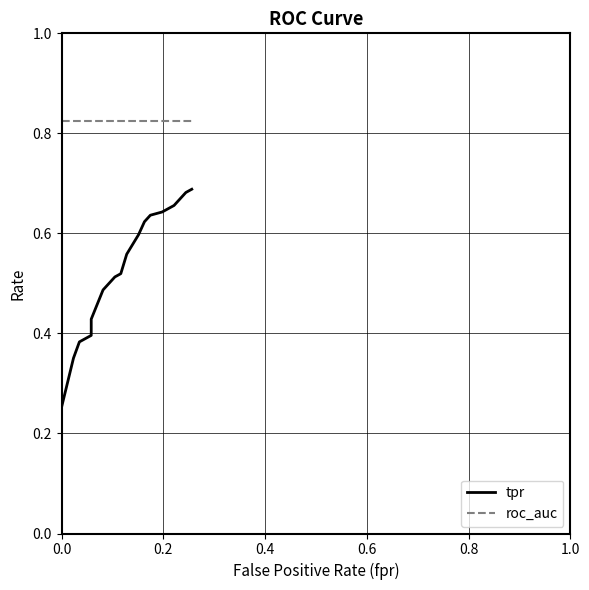

What is the sum of all tpr values?

9.1